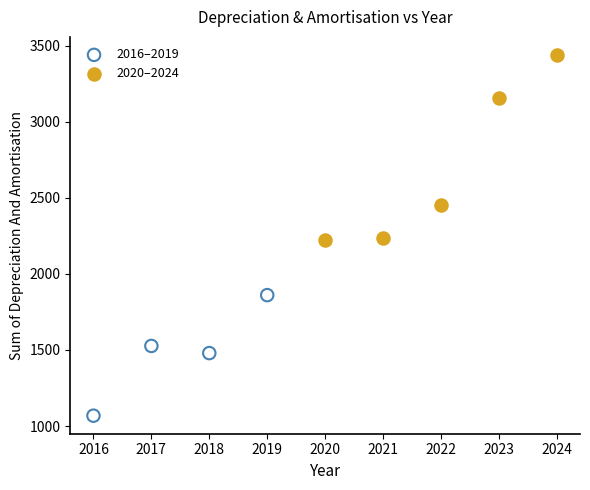

Which series reaches the maximum Y coordinate?

2020–2024